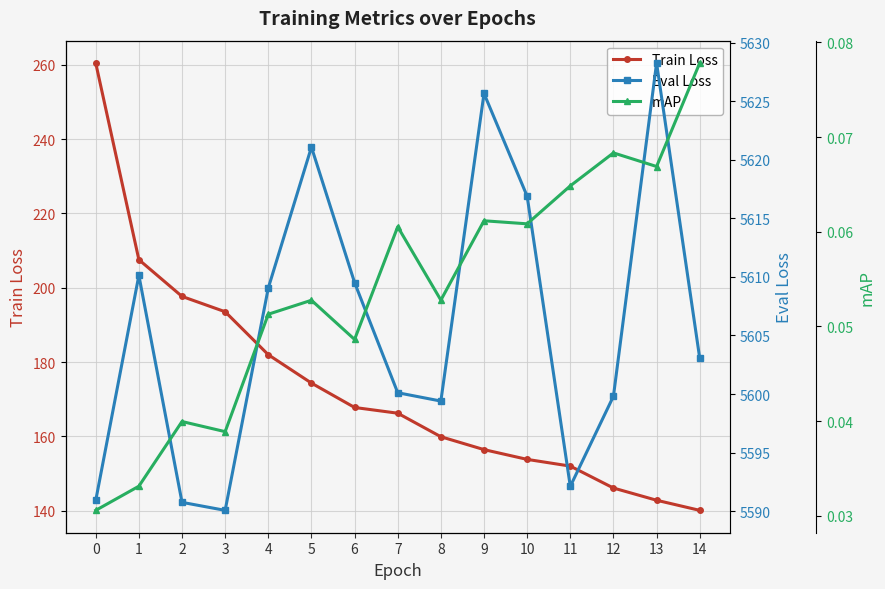

What are all the series names shown in the legend?

Train Loss, Eval Loss, mAP